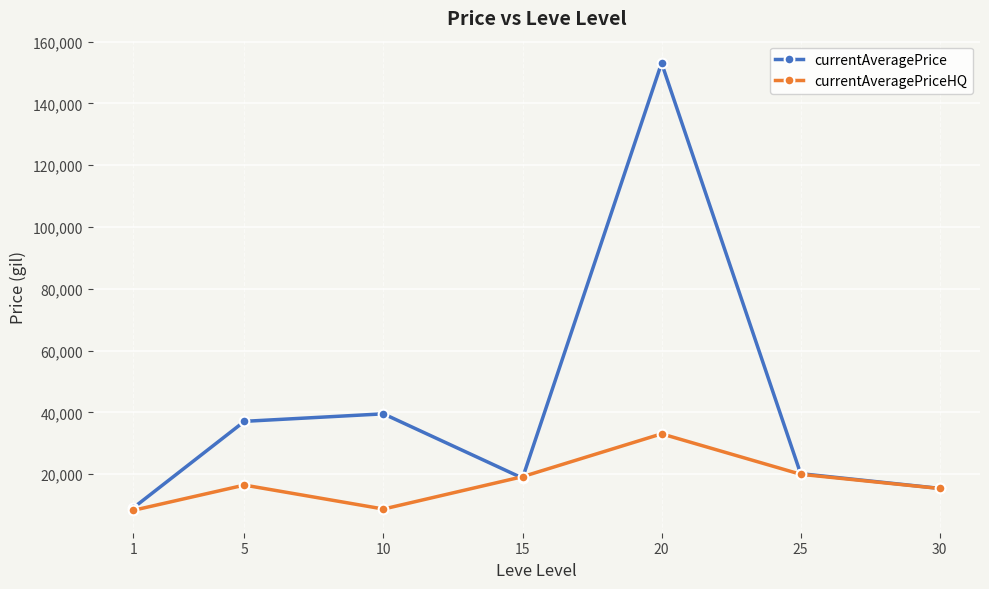

What is the sum of all currentAveragePriceHQ values?

121278.0